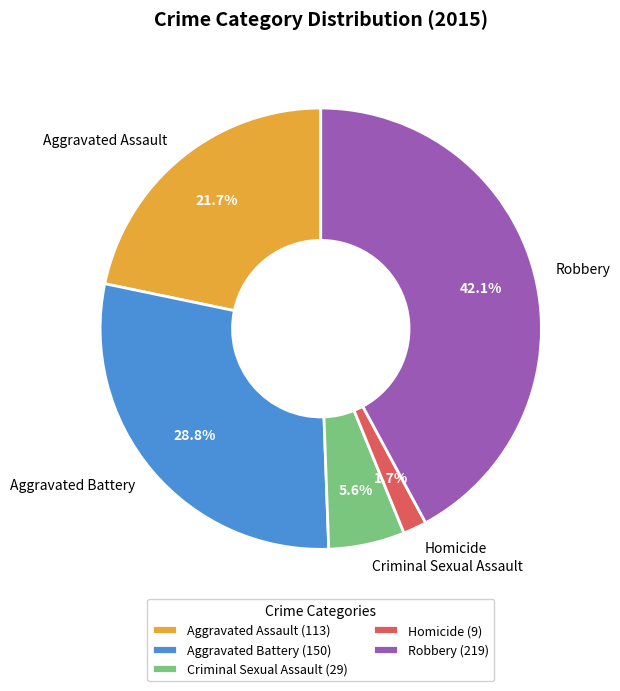

Which category has the smallest portion of the pie?

Homicide